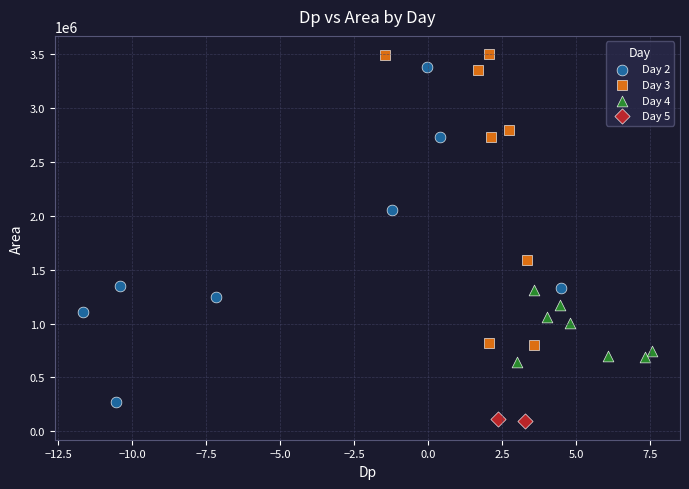

Which series reaches the minimum Y coordinate?

Day 5